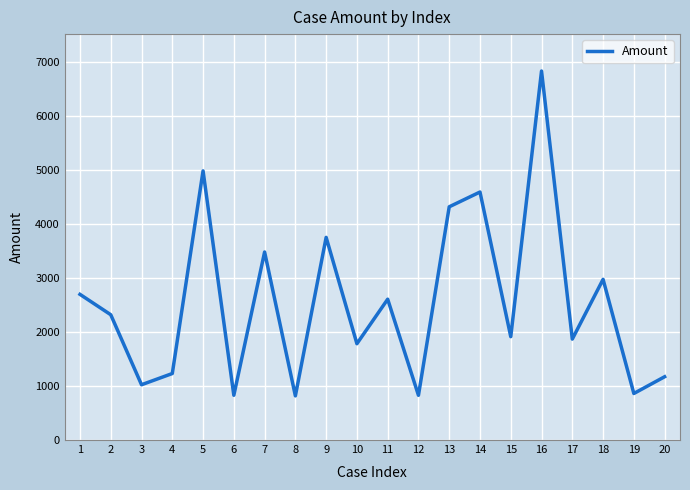

Between 19 and 3, which is larger?

3